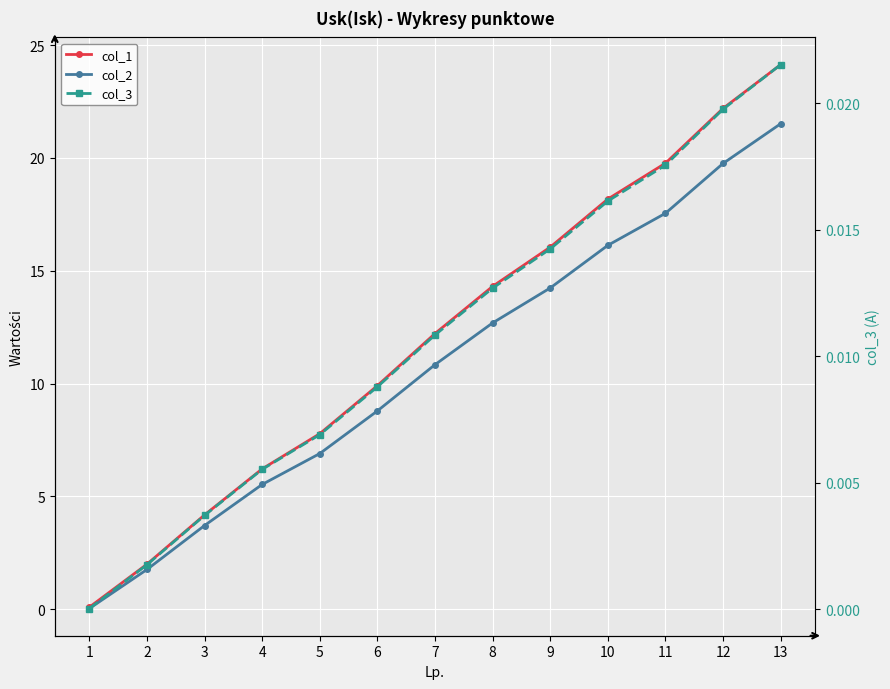

At which category does the chart reach its minimum across all series?

1